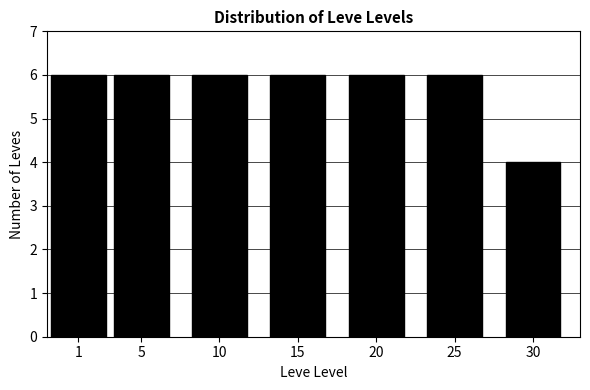

Reading left to right, extract all data points from this chart.

1=6	5=6	10=6	15=6	20=6	25=6	30=4